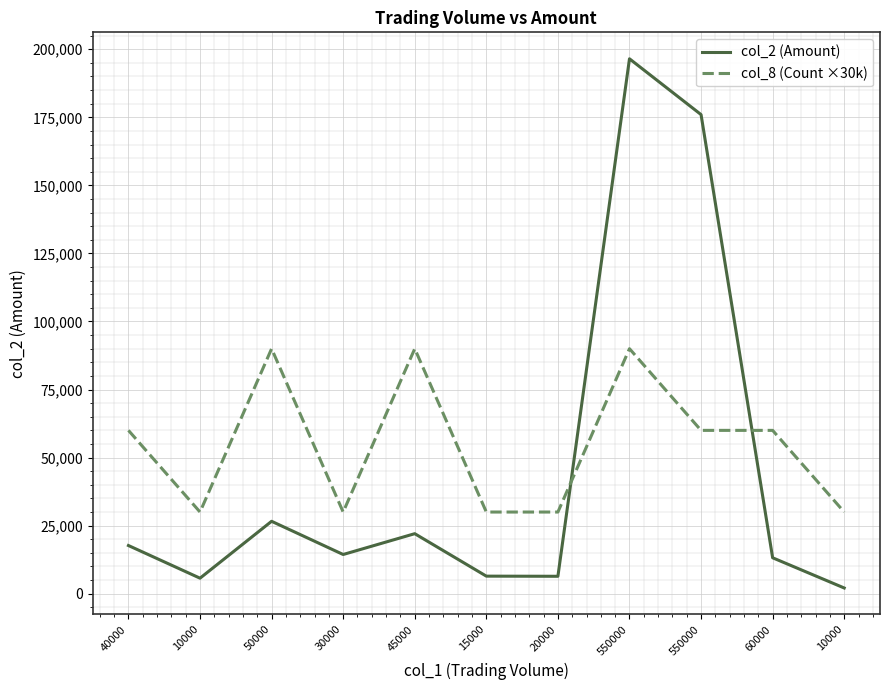

What is the maximum value shown in the chart?

196500